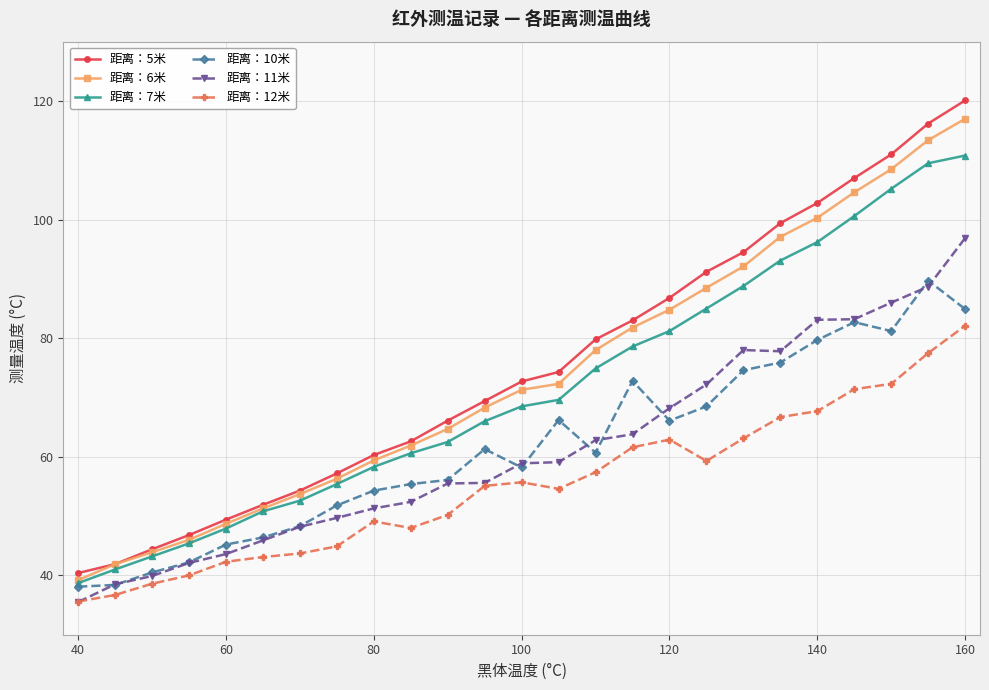

Does the chart have visible grid lines?

Yes